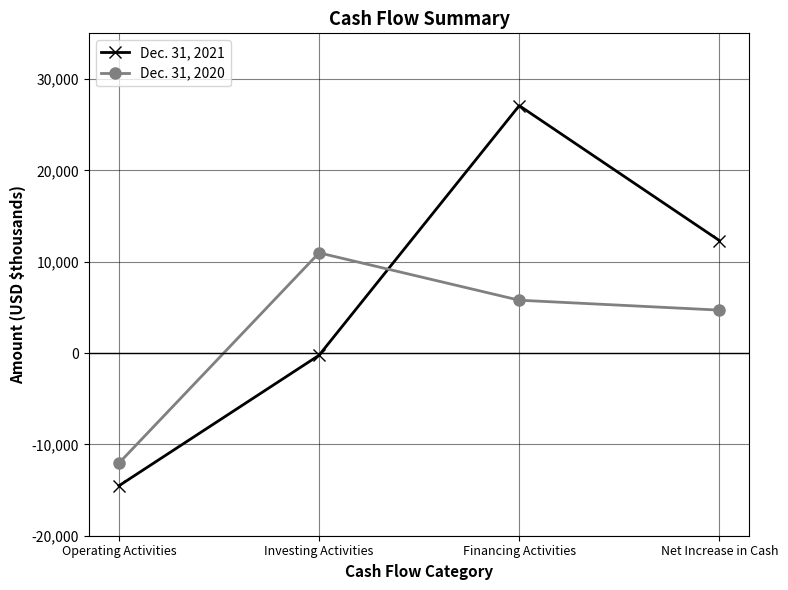

At how many categories does at least one series exceed 593?

3